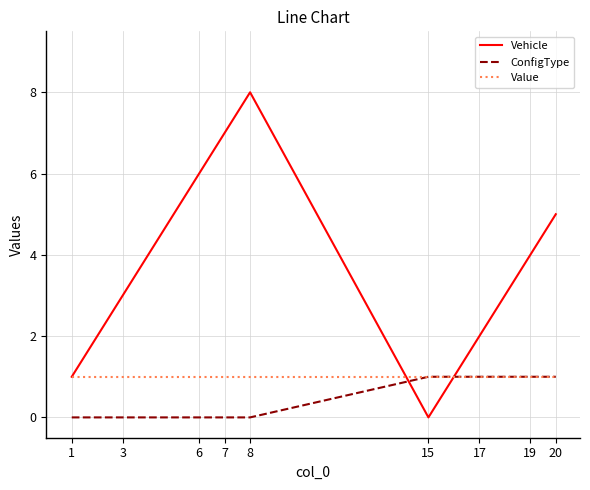

Reading right to left, transcribe all the data shown in this chart.

Vehicle: 5	4	2	0	8	7	6	3	1
ConfigType: 1	1	1	1	0	0	0	0	0
Value: 1	1	1	1	1	1	1	1	1